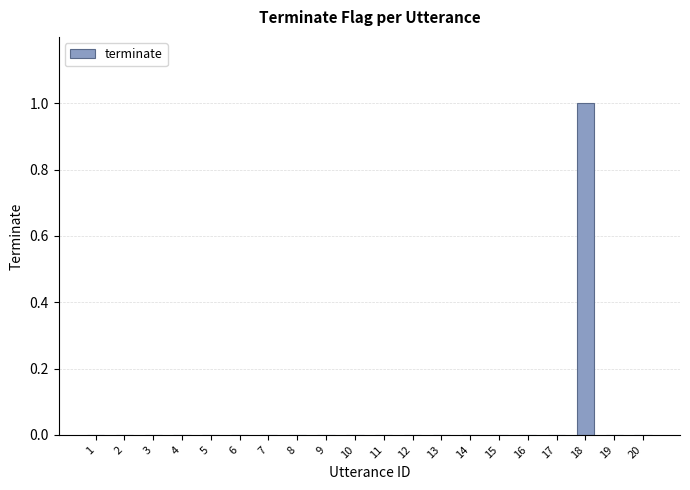

How many values are between 0 and 1?

20